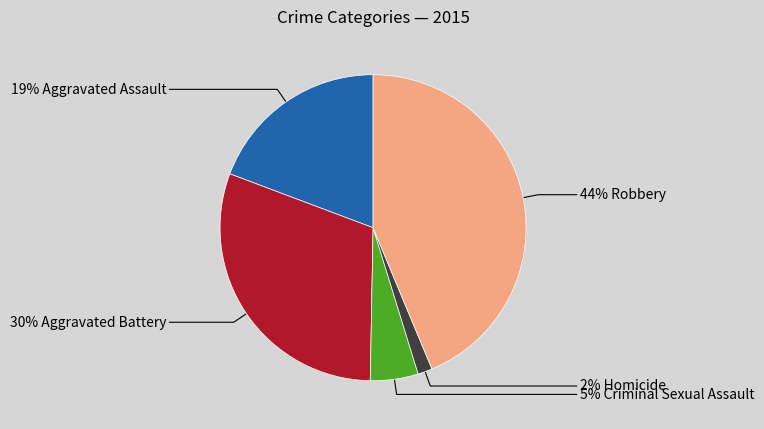

To the nearest percent, what is the average slice percentage?

20%